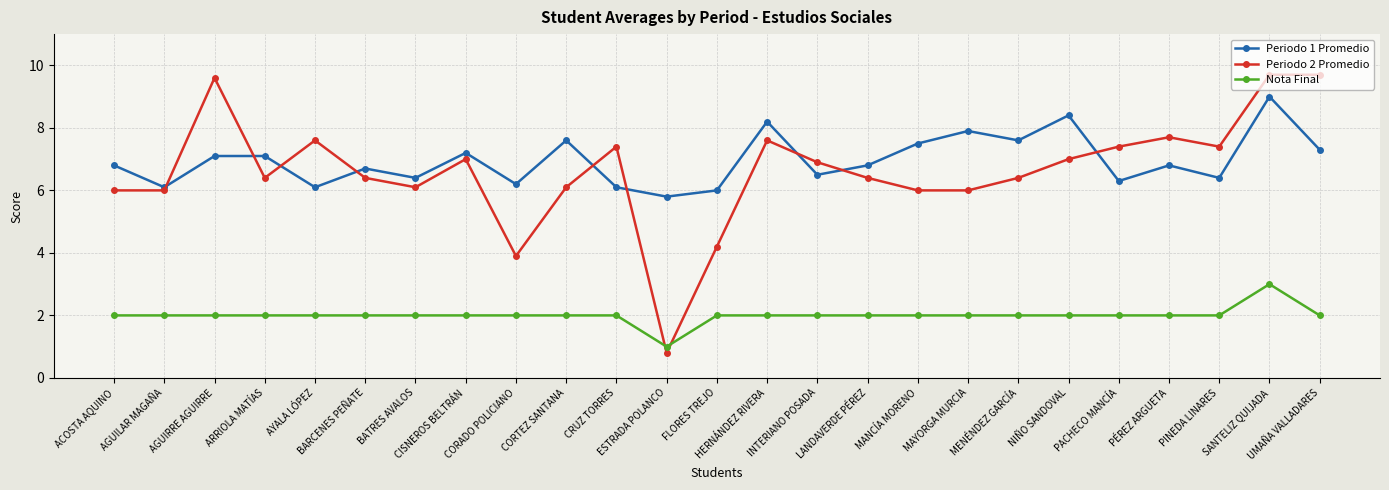

How many lines are shown in the chart?

3